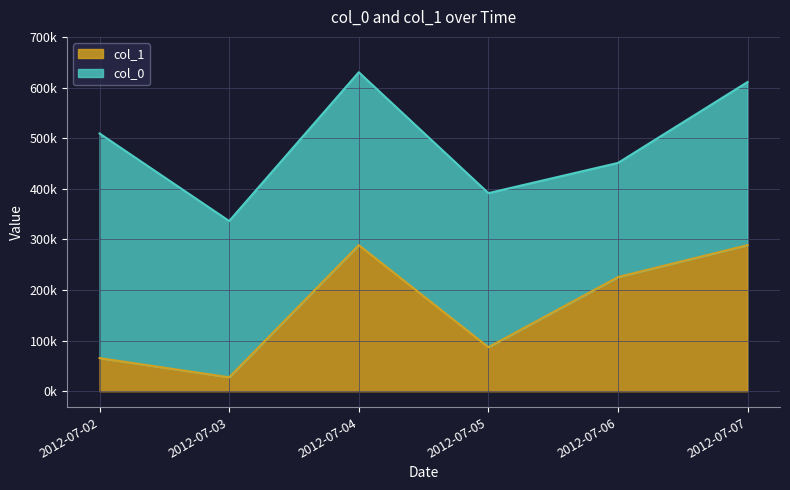

How many interior local valleys (lower than both neighbors) does the data have?

2